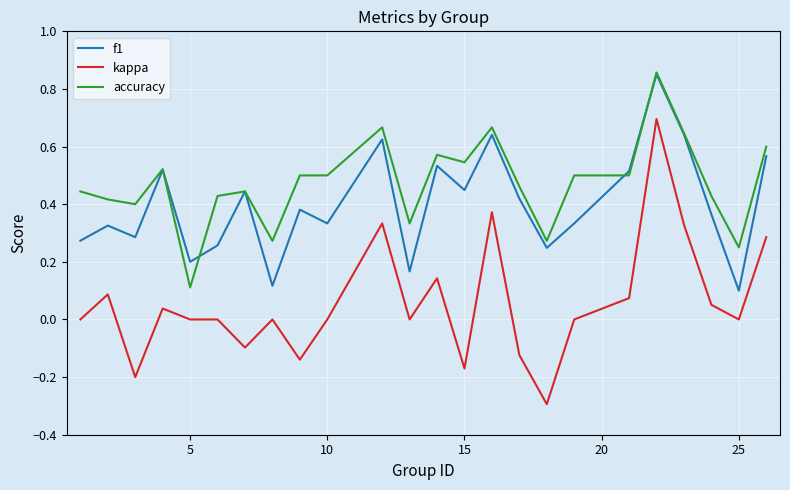

Which series has the largest total across all categories?

accuracy